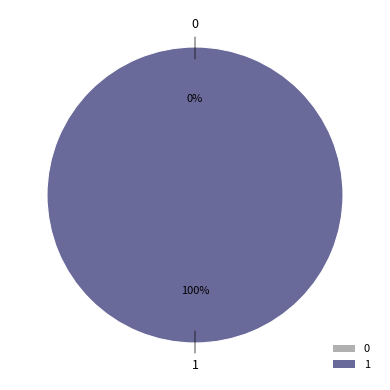

Is 1 the majority of the pie?

Yes